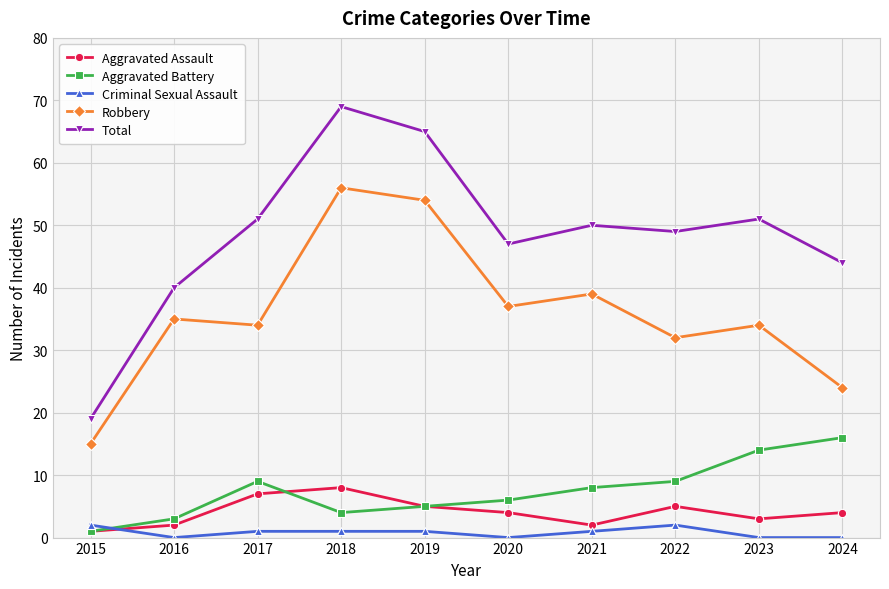

True or false: Criminal Sexual Assault and Total intersect in this chart.

False